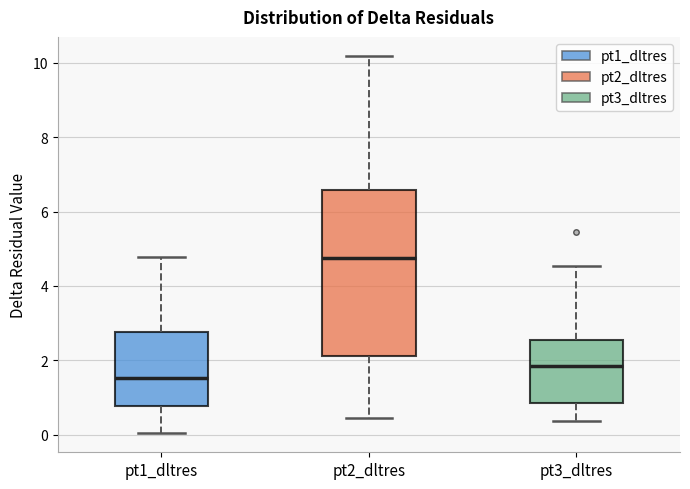

Which box has the lowest median line?

pt1_dltres